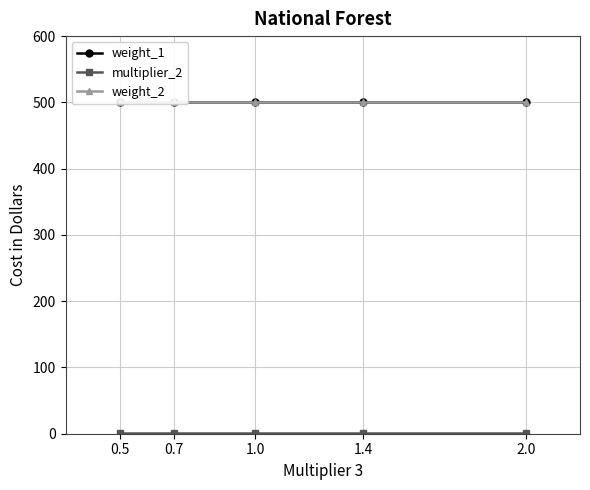

Rank the series at 0.5 from lowest to highest value.

multiplier_2, weight_1, weight_2